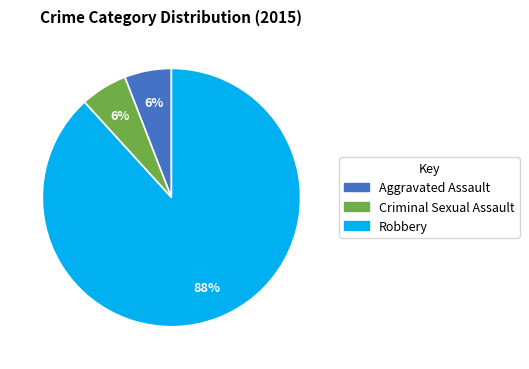

How many segments does this pie chart have?

3